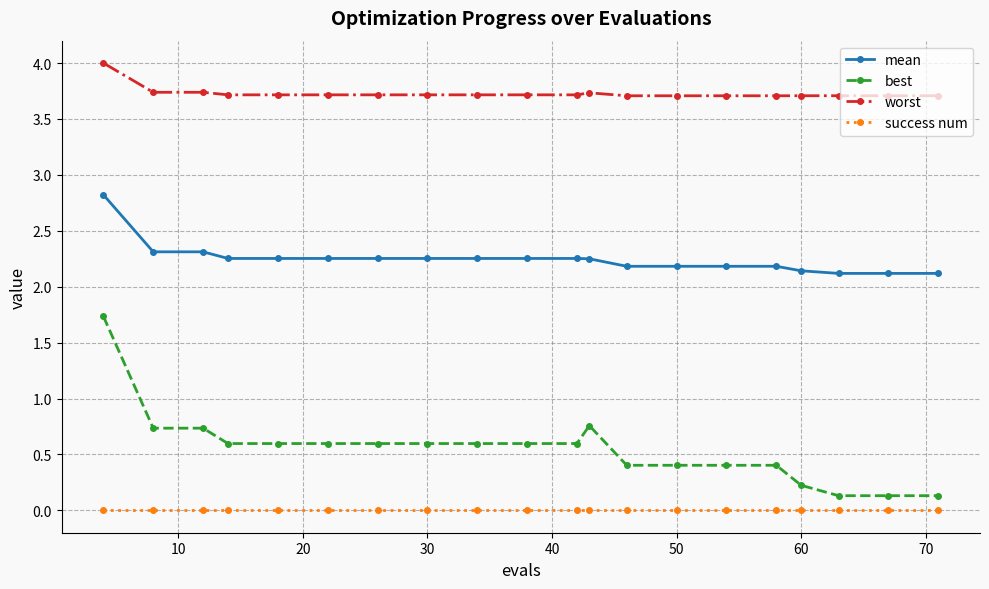

At how many categories does at least one series exceed 3?

20